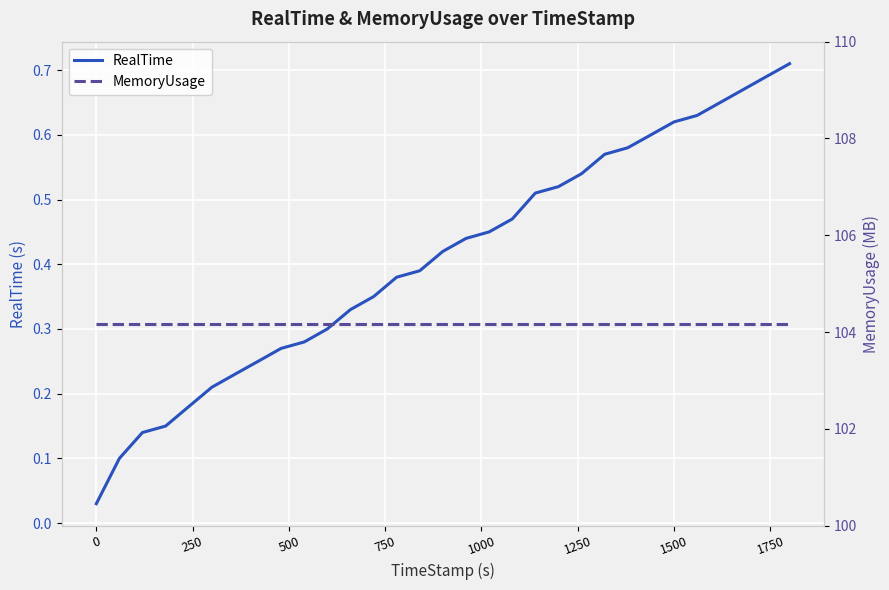

What are all the series names shown in the legend?

RealTime, MemoryUsage